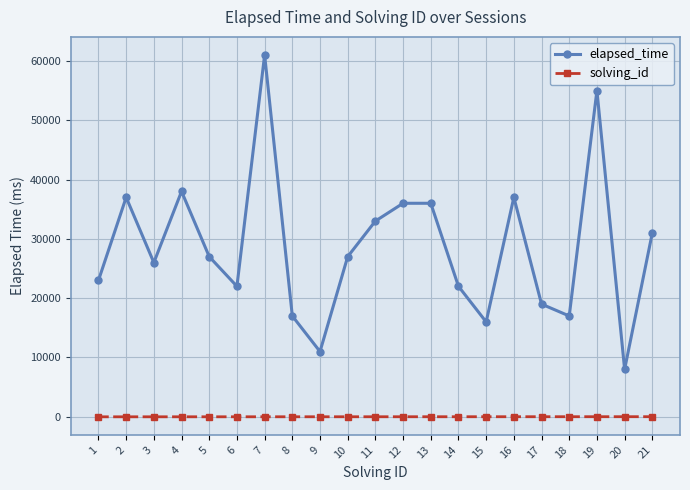

Rank the series by their average value, from highest to lowest.

elapsed_time, solving_id